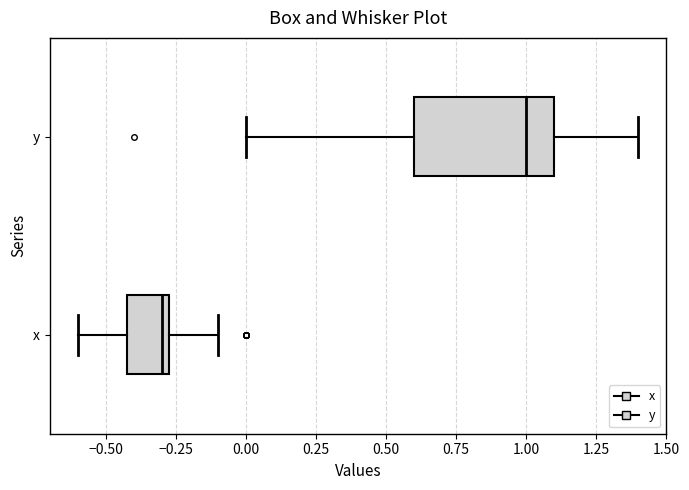

Which box has the furthest to the left median line?

x